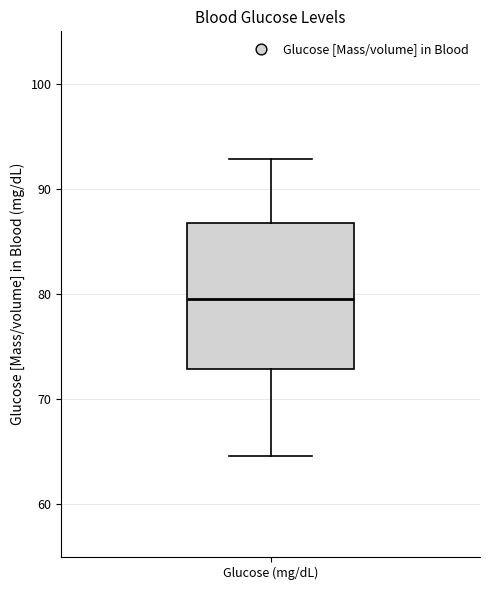

Where is the lower edge of the box for Glucose (mg/dL) on the y-axis? The values are not printed on the chart, so give them approximately, as read against the axis.

73